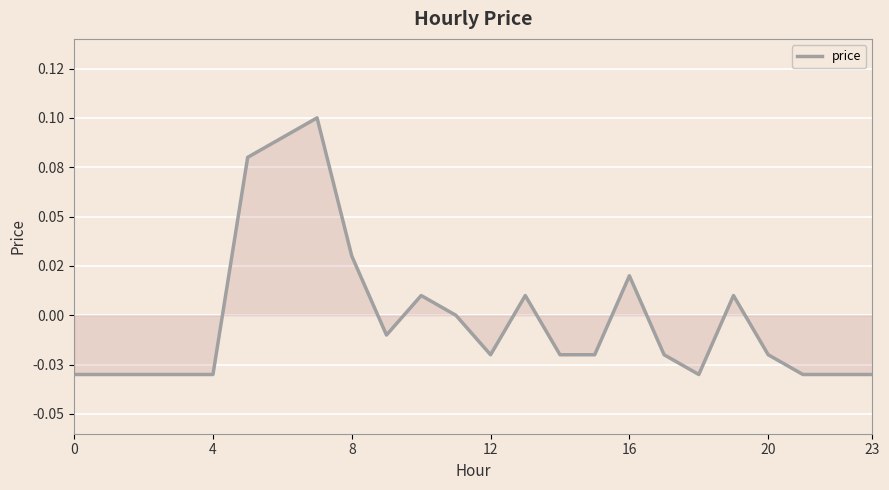

What is the label of the 11th point from the left?

10